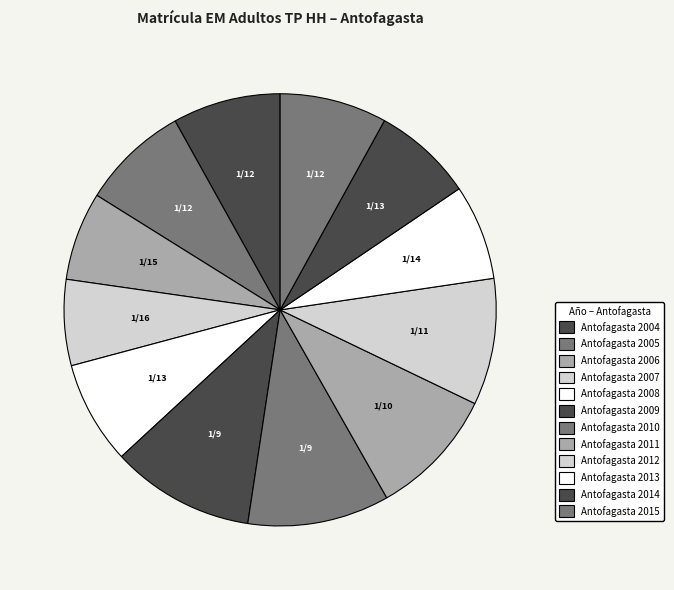

Is the sum of Antofagasta 2004 and Antofagasta 2015 greater than half?

No